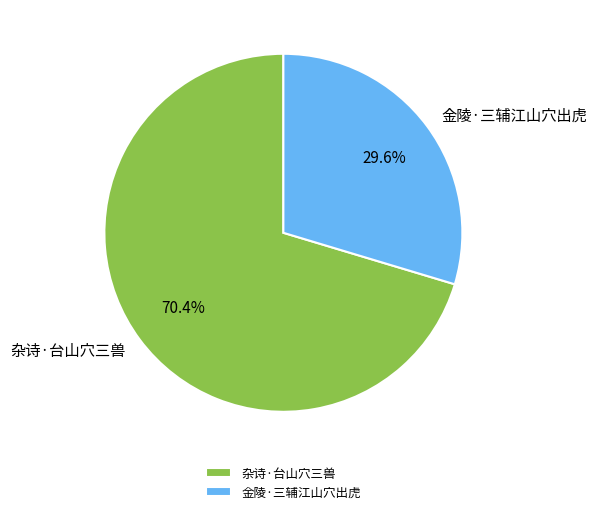

Rank the categories by value from lowest to highest.

金陵·三辅江山穴出虎, 杂诗·台山穴三兽